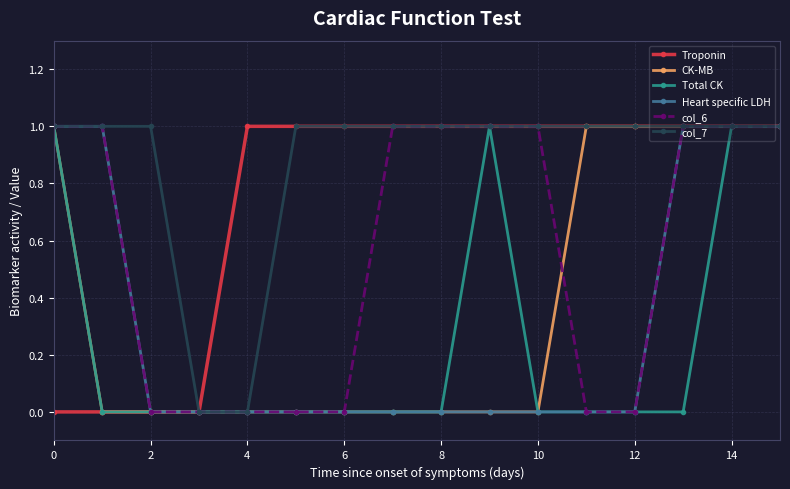

Which series has the largest total across all categories?

col_7